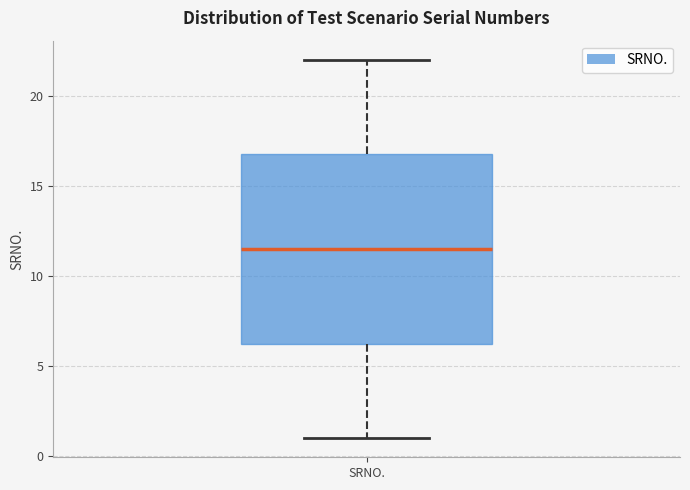

Transcribe this box plot: give where the median line is, the range the box spans, and where the two whiskers end, as read against the y-axis. The values are not printed on the chart, so give them approximately, as read against the axis.

median 11.5, box 6.5 to 17.0, whiskers 1.0 to 22.0